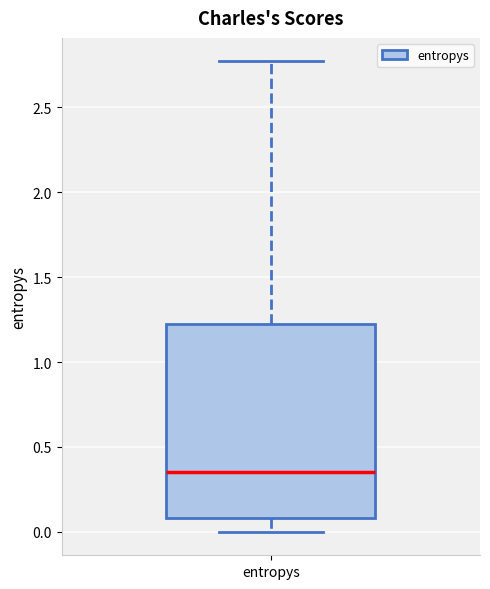

Where is the lower edge of the box for entropys on the y-axis? The values are not printed on the chart, so give them approximately, as read against the axis.

0.10